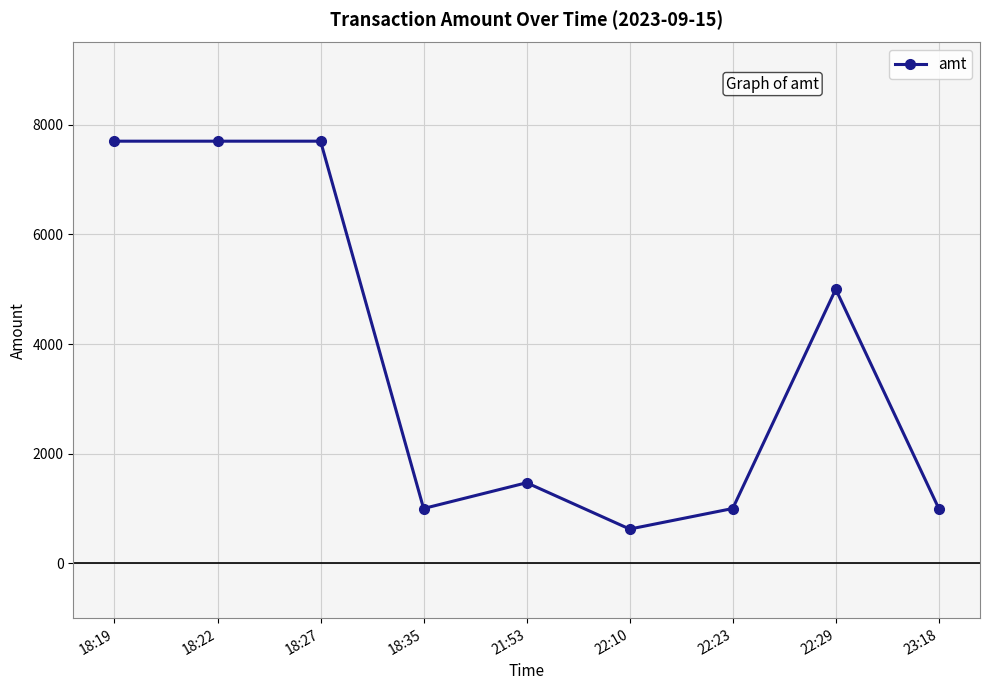

Count the number of categories in the chart.

9